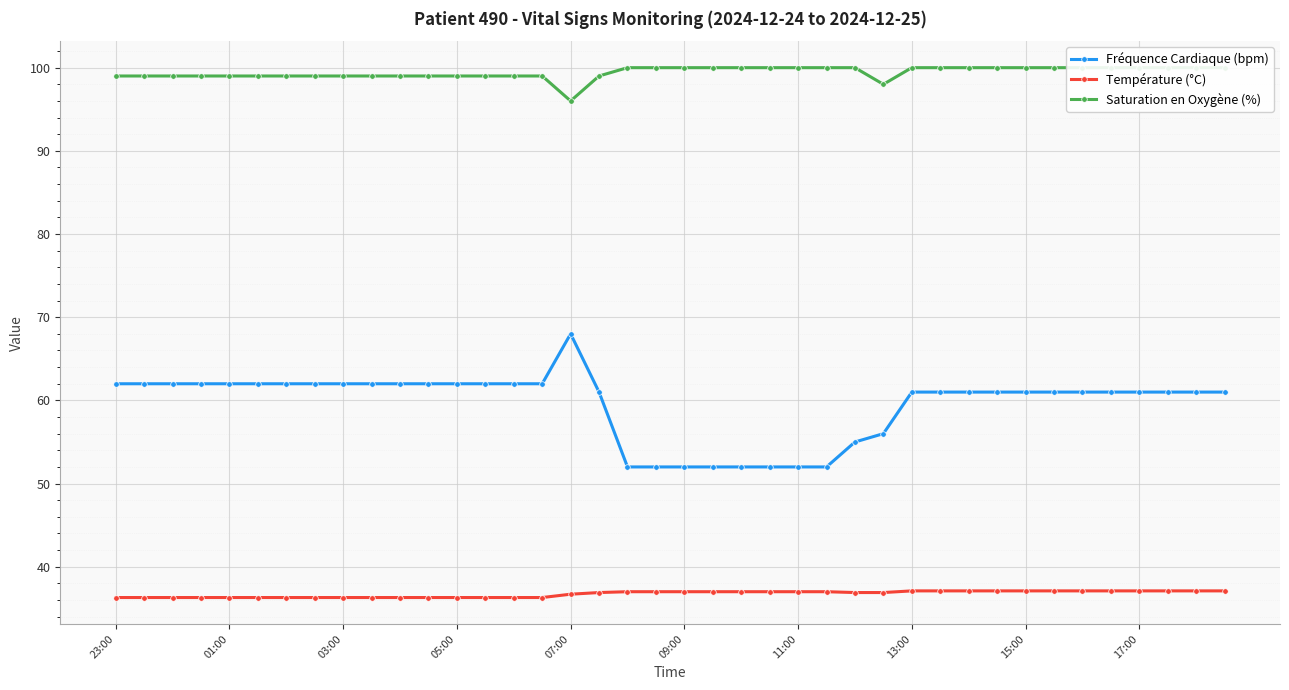

True or false: Saturation en Oxygène (%) and Température (°C) intersect in this chart.

False